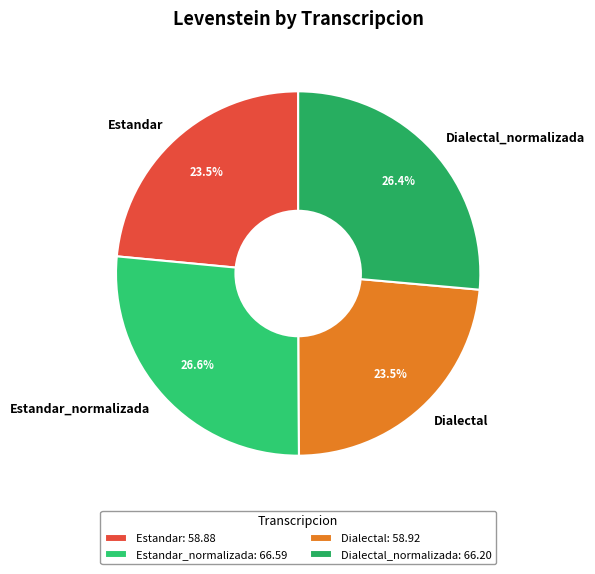

The Estandar_normalizada slice represents 27% of the pie. True or false?

True